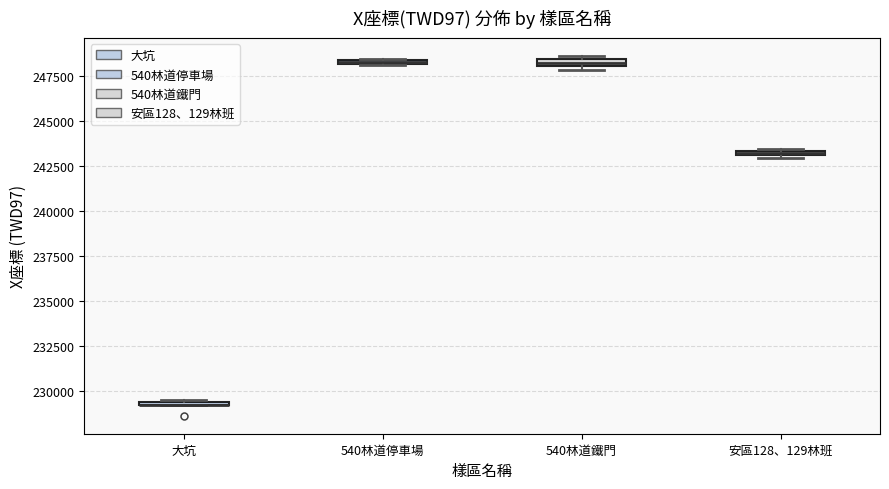

Where is the lower edge of the box for 540林道鐵門 on the y-axis? The values are not printed on the chart, so give them approximately, as read against the axis.

248000